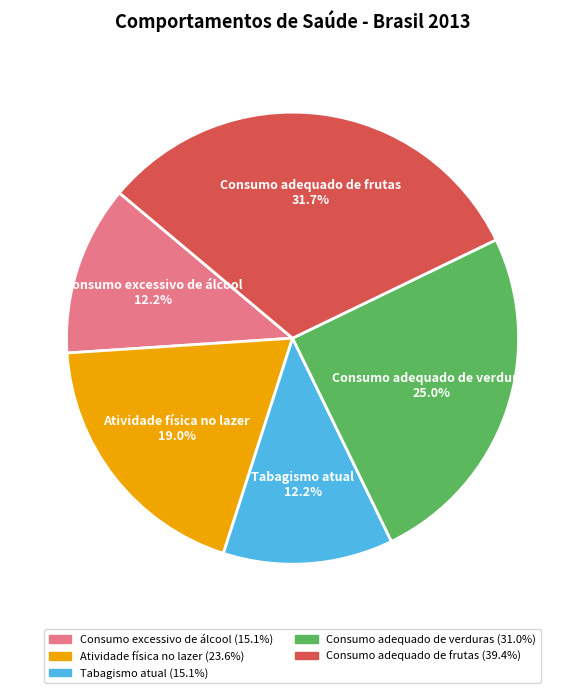

Which category has the biggest portion of the pie?

Consumo adequado de frutas